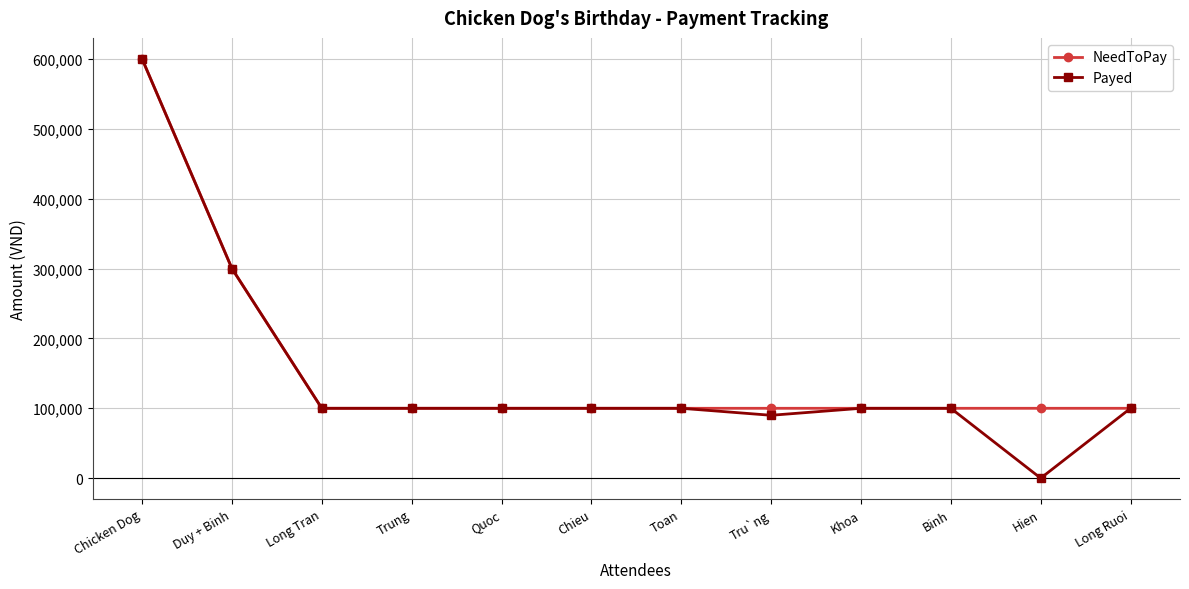

Is it true that Payed equals 36500 at Trung?

False